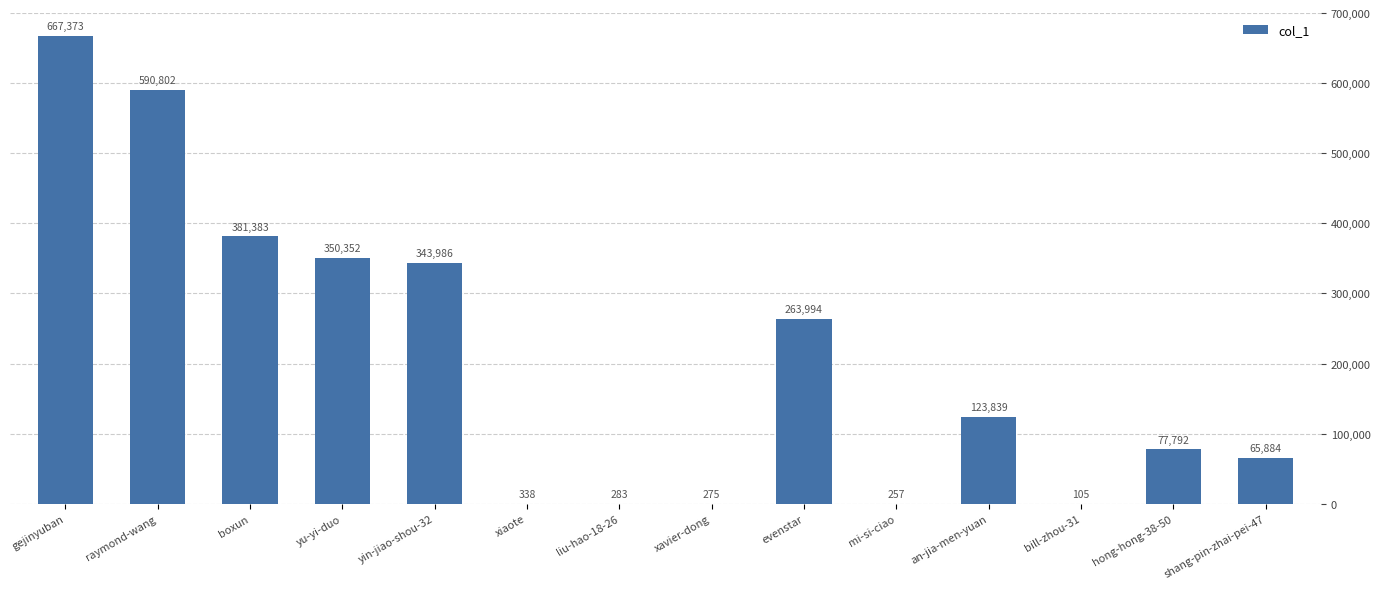

What is the average value?

204762